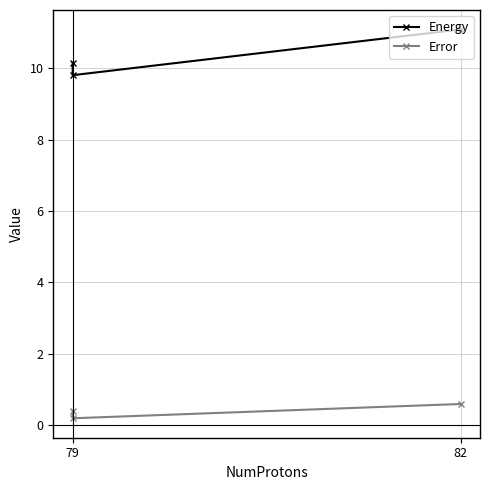

Reading left to right, what are all the values shown in this chart?

Energy: 10.2	9.8	11.1
Error: 0.4	0.2	0.6